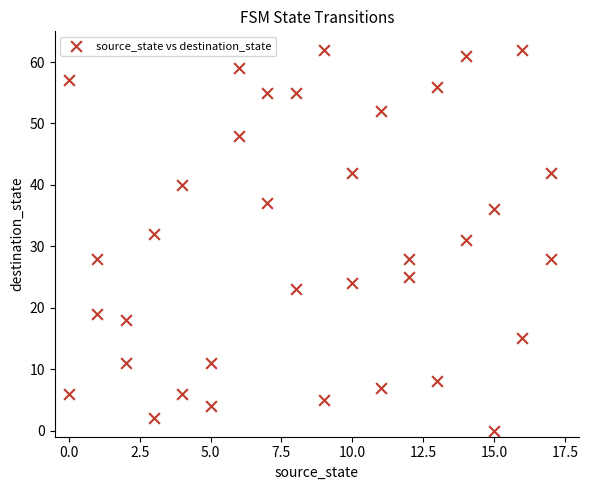

What is the range of X values (max minus min)?

17